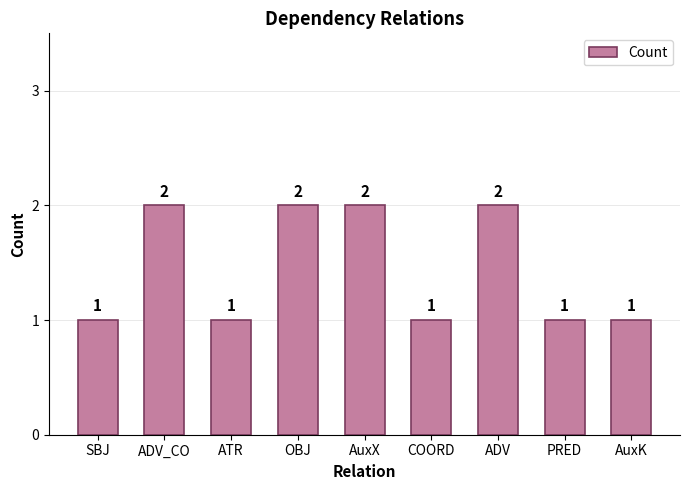

What is the label of the 6th bar from the left?

COORD